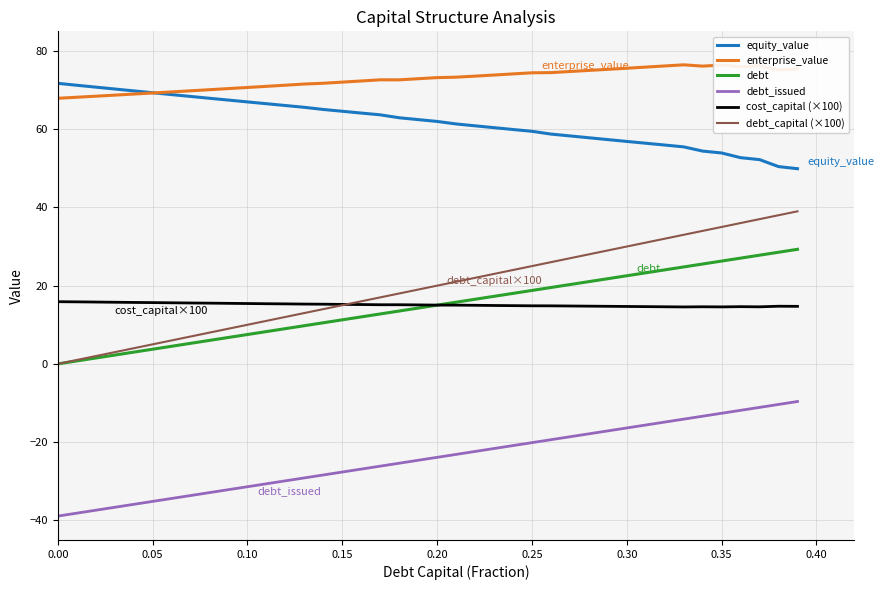

Which series has the largest range (max minus min)?

debt_capital (×100)